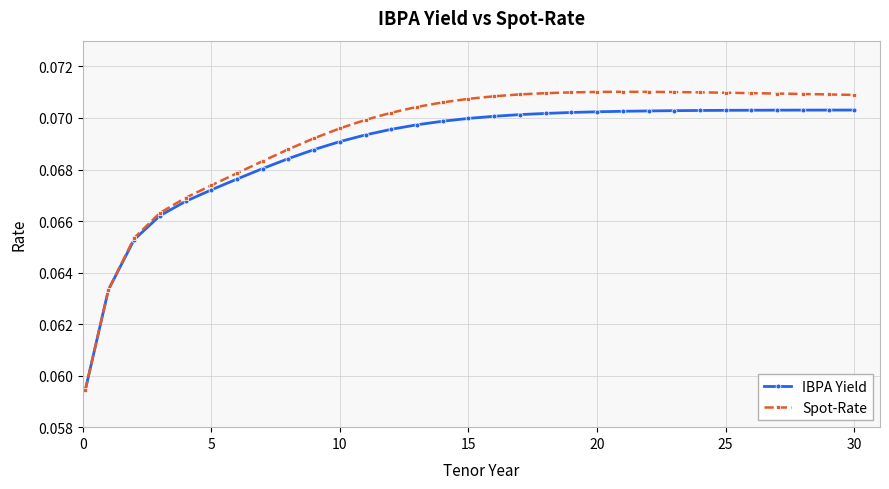

List the series in order of their peak value, highest first.

Spot-Rate, IBPA Yield